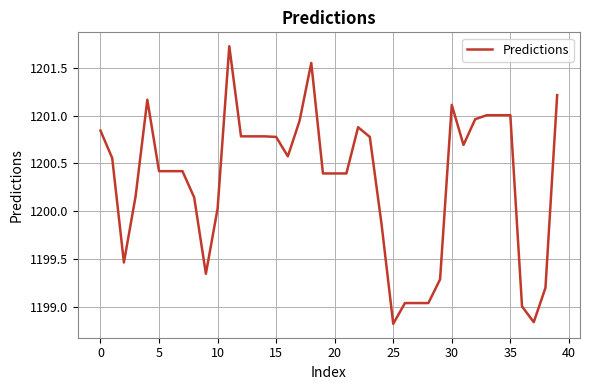

What is the maximum value shown in the chart?

1201.7